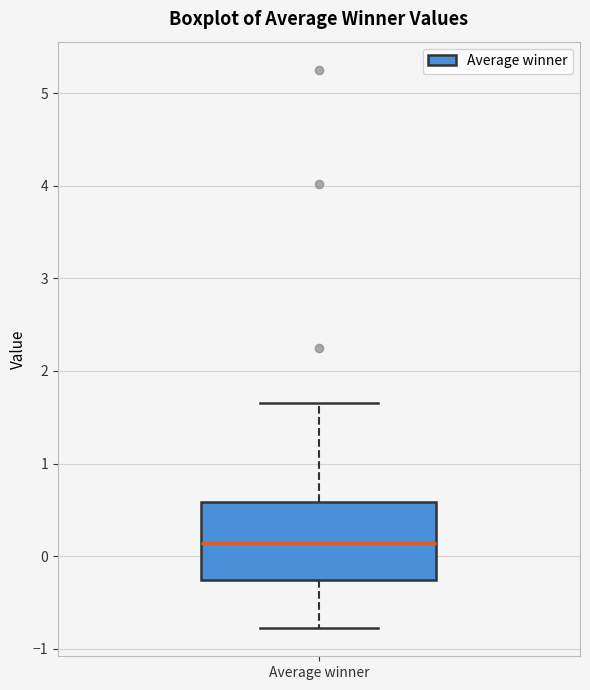

Transcribe this box plot: give where the median line is, the range the box spans, and where the two whiskers end, as read against the y-axis. The values are not printed on the chart, so give them approximately, as read against the axis.

median 0.1, box -0.3 to 0.6, whiskers -0.8 to 1.7